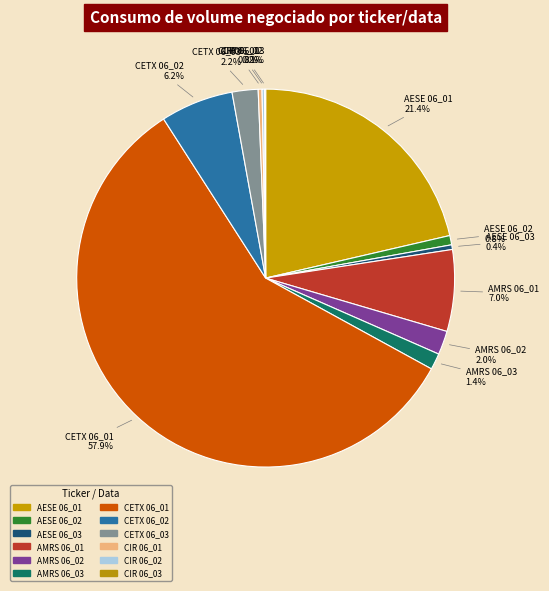

To the nearest percent, what is the combined percentage of AESE 06_03 and CIR 06_02?

1%